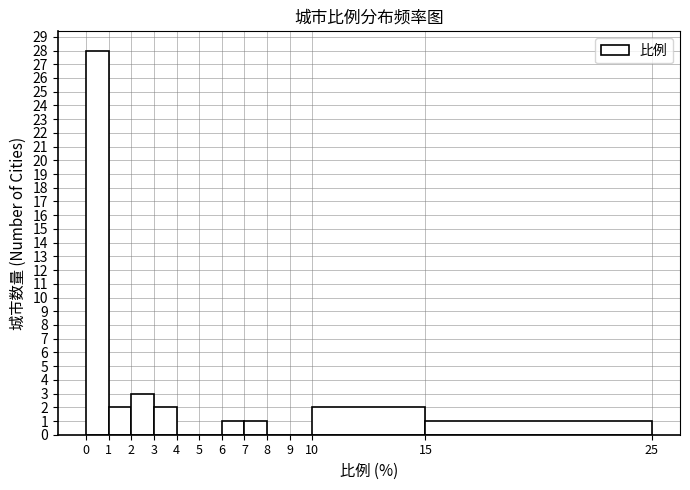

Reading left to right, list every bar in this chart as the range it spans on the x-axis followed by its height. The values are not printed on the chart, so give them approximately, as read against the axis.

0 to 1: 28
1 to 2: 2
2 to 3: 3
3 to 4: 2
4 to 5: 0
5 to 6: 0
6 to 7: 1
7 to 8: 1
8 to 9: 0
9 to 10: 0
10 to 15: 2
15 to 25: 1